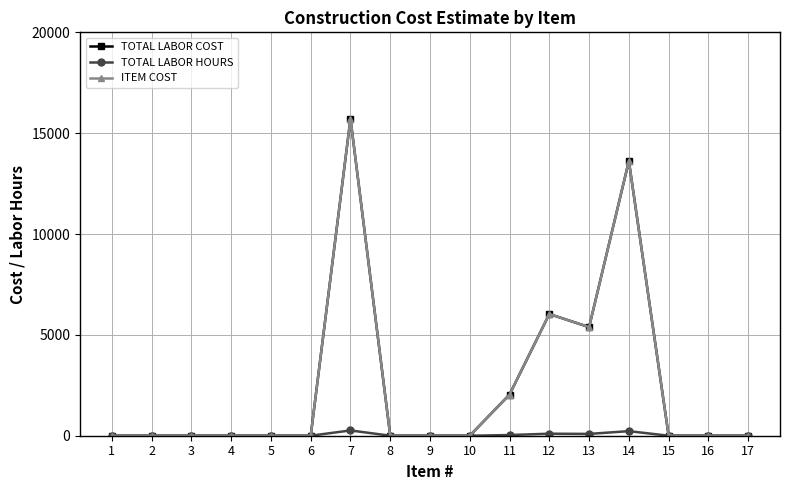

Reading left to right, extract all data points from this chart.

TOTAL LABOR COST: 1=0.0	2=0.0	3=0.0	4=0.0	5=0.0	6=0.0	7=15714.8	8=0.0	9=0.0	10=0.0	11=2043.0	12=6034.5	13=5384.9	14=13619.5	15=0.0	16=0.0	17=0.0
TOTAL LABOR HOURS: 1=0.0	2=0.0	3=0.0	4=0.0	5=0.0	6=0.0	7=261.9	8=0.0	9=0.0	10=0.0	11=34.0	12=100.6	13=89.8	14=227.0	15=0.0	16=0.0	17=0.0
ITEM COST: 1=0.0	2=0.0	3=0.0	4=0.0	5=0.0	6=0.0	7=15714.8	8=0.0	9=0.0	10=0.0	11=2043.0	12=6034.5	13=5384.9	14=13619.5	15=0.0	16=0.0	17=0.0